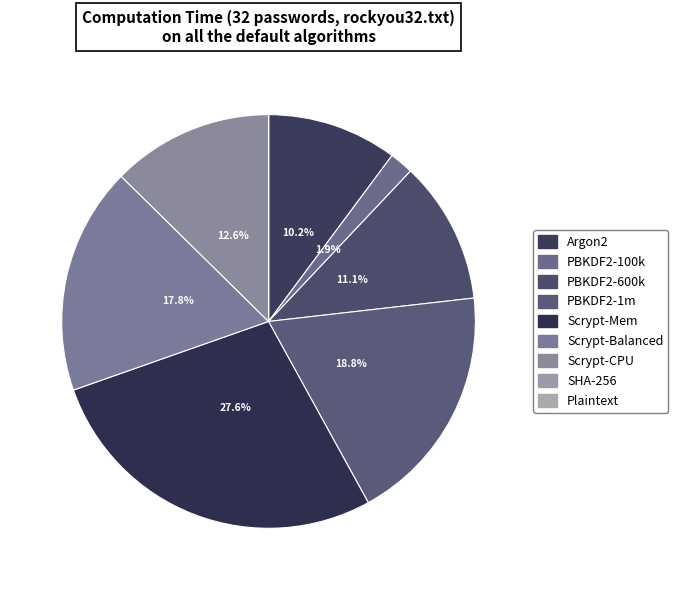

To the nearest percent, what is the difference between the Scrypt-Balanced and Scrypt-CPU slice percentages?

5%